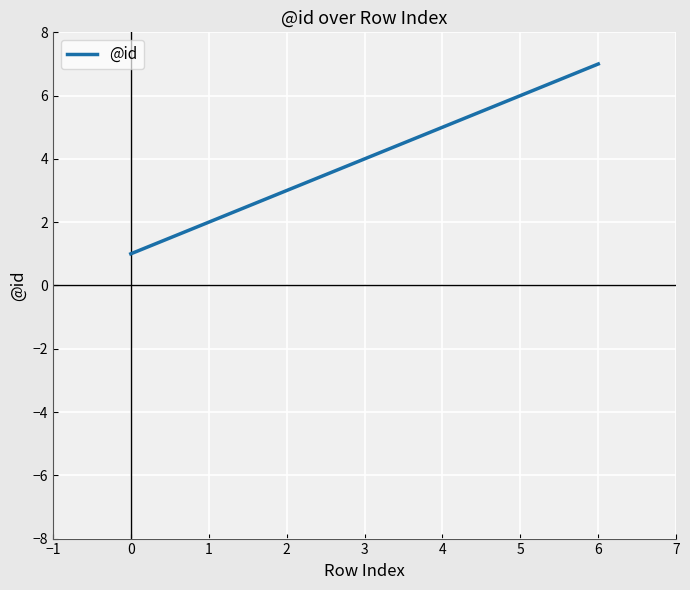

What is the change in value from 4 to 6?

+2